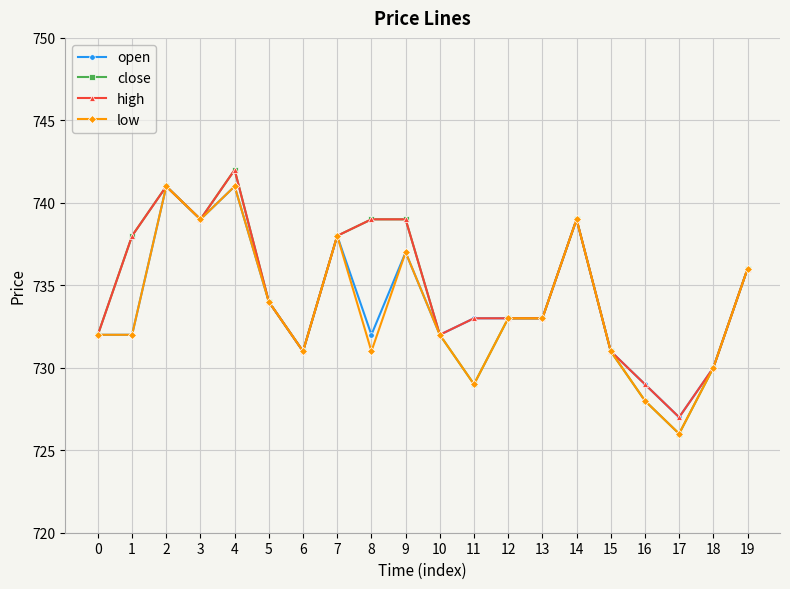

At which category does close reach its first local valley?

3